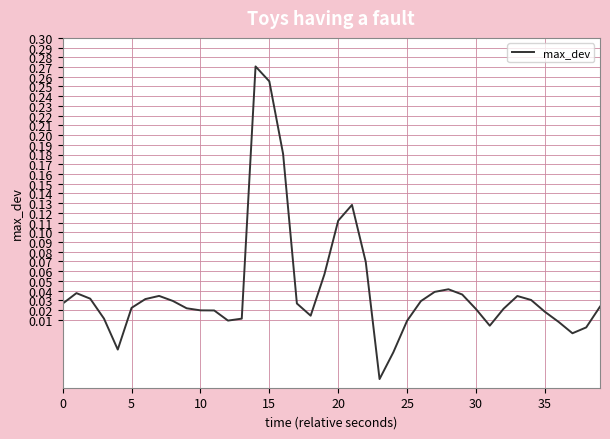

How many values are below zero?

4